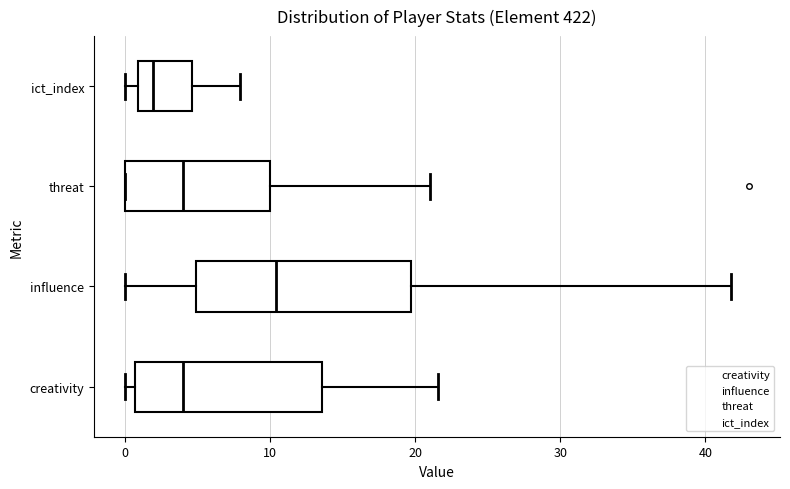

Which box is the widest, from its left edge to its right edge?

influence